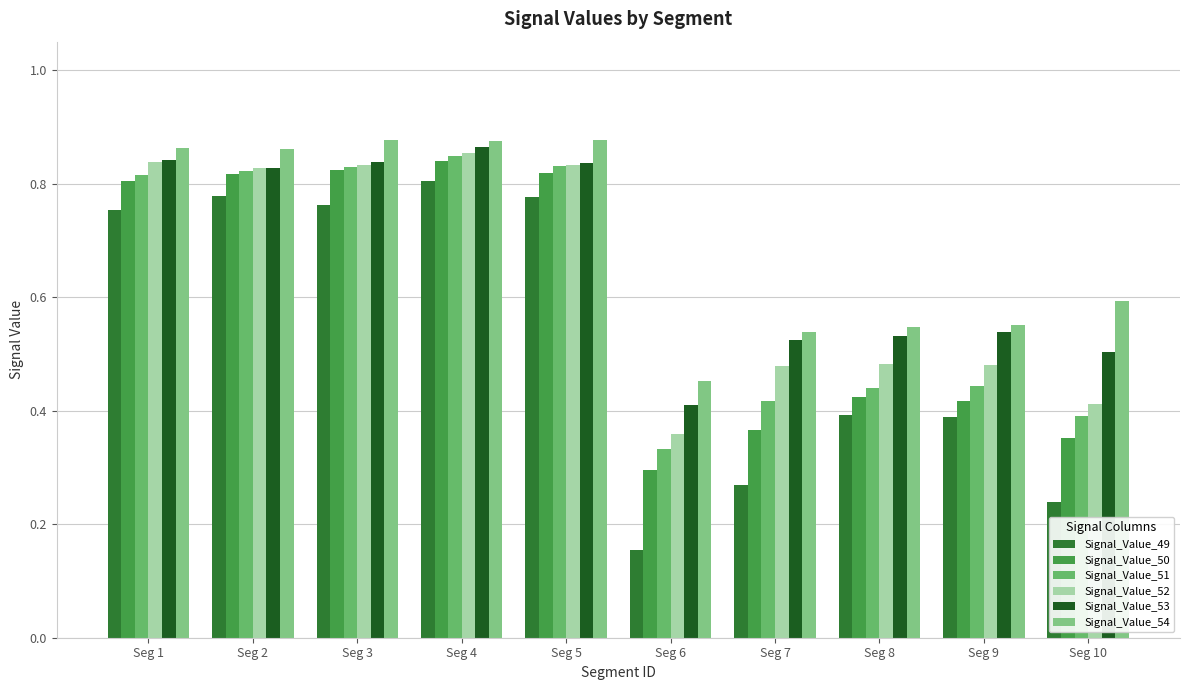

The Signal_Value_54 series shows 0.2 at Seg 5. True or false?

False